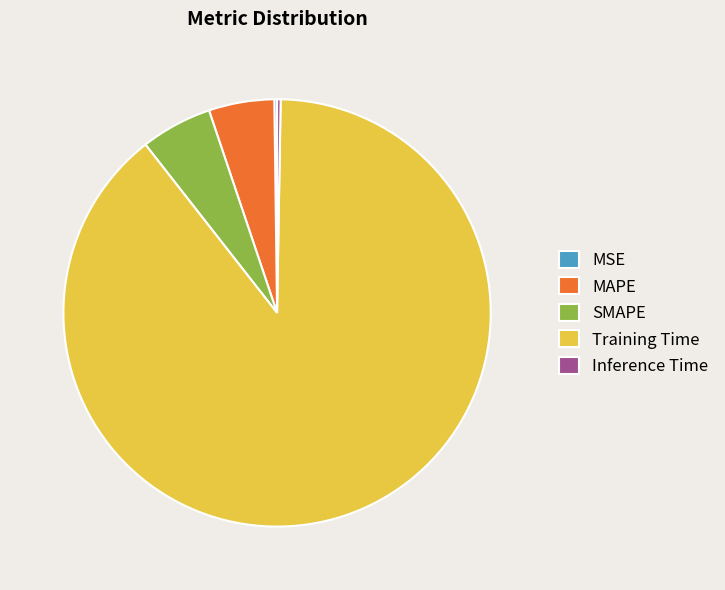

Combined, do Training Time and SMAPE account for over 50%?

Yes